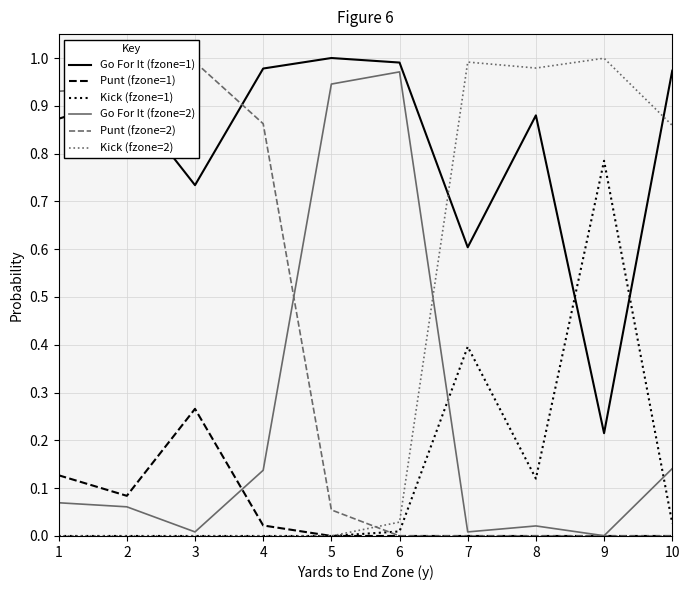

What is the approximate value of Go For It (fzone=2) at 10?

0.1